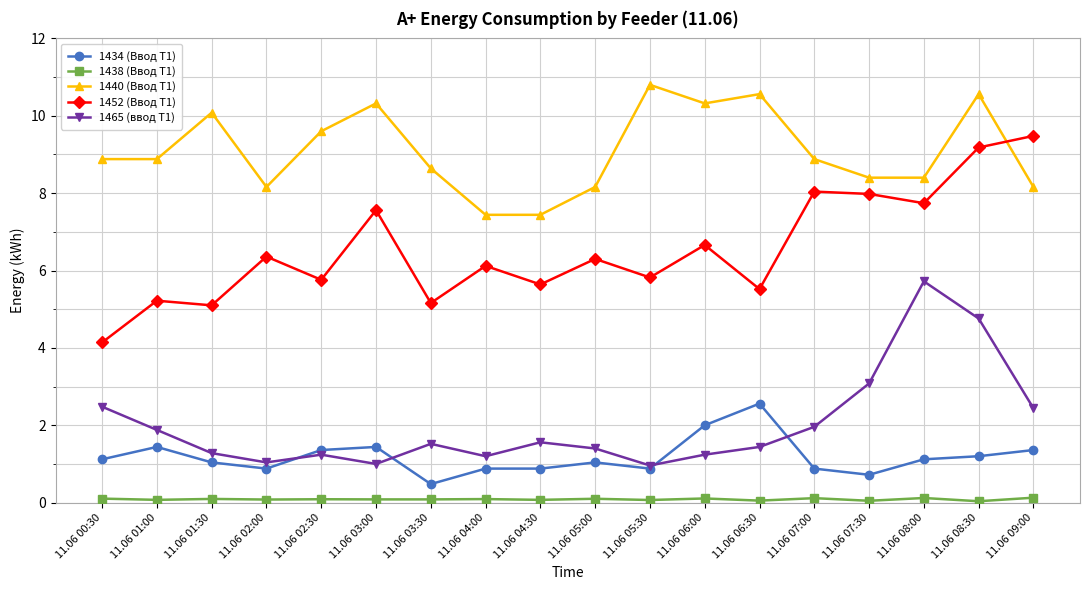

What is the label of the 6th point from the right?

11.06 06:30